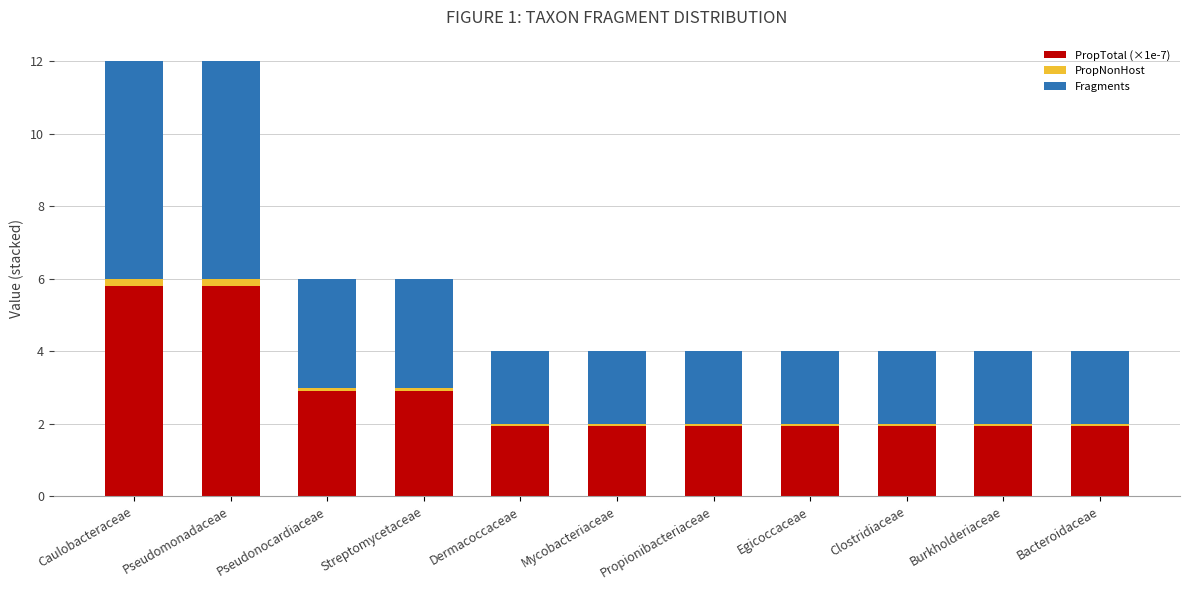

The value of PropTotal (×1e-7) at Pseudonocardiaceae is 4.4. True or false?

False